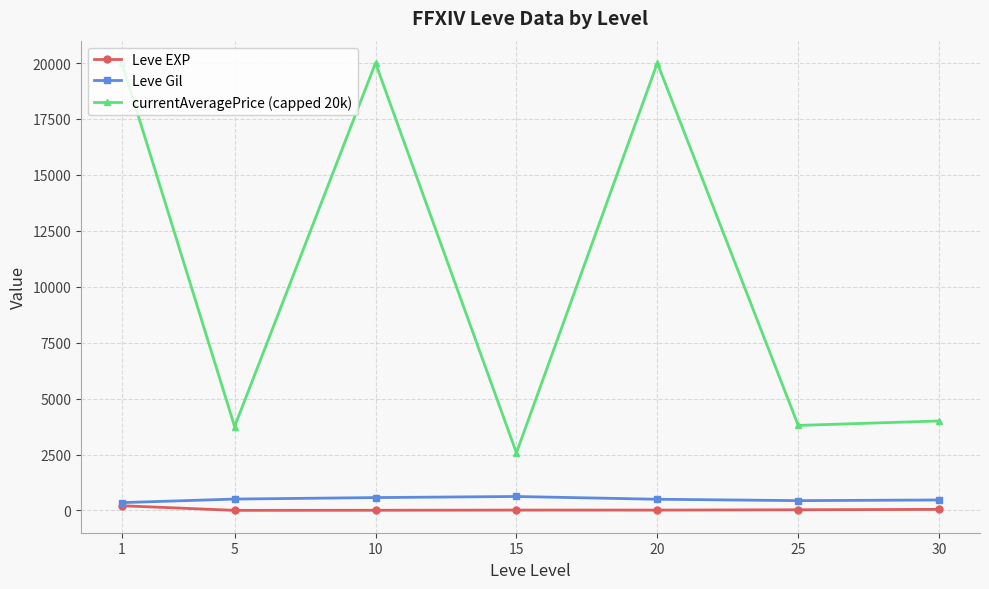

What is the spread (max minus min) of values at 10?

19992.5